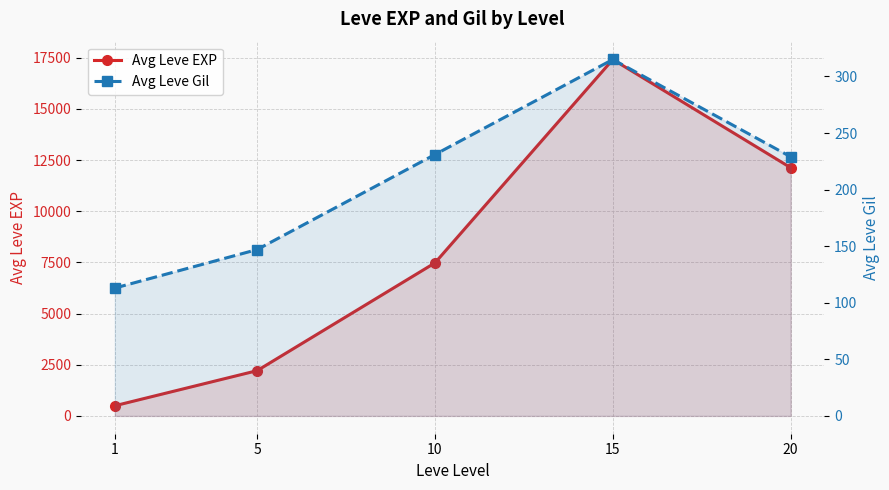

In Avg Leve Gil, how many points are higher than both neighbors (excluding endpoints)?

1